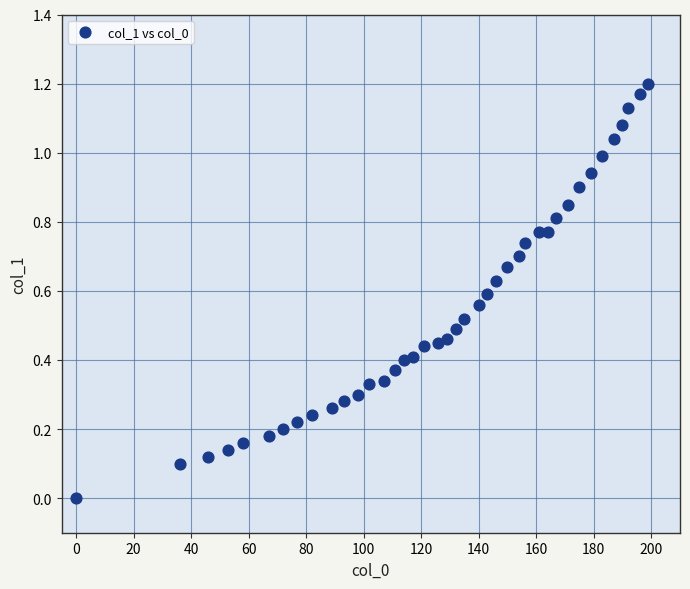

What is the range of X values (max minus min)?

199.0